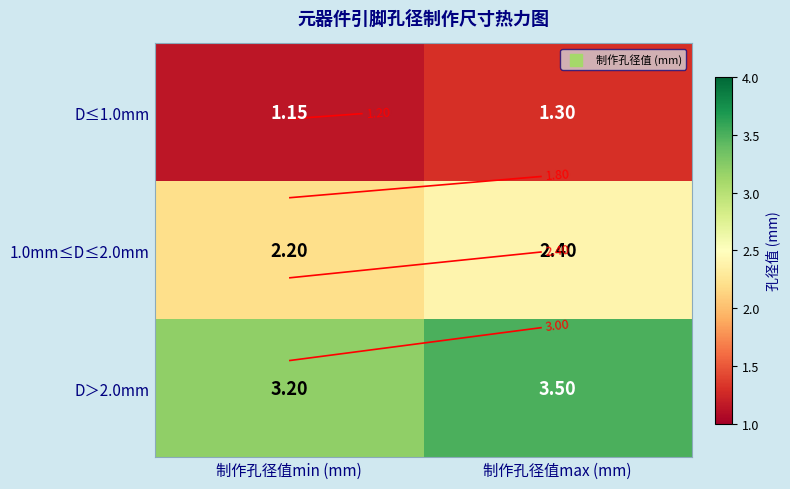

What is the total value across all series at 制作孔径值min (mm)?

6.6